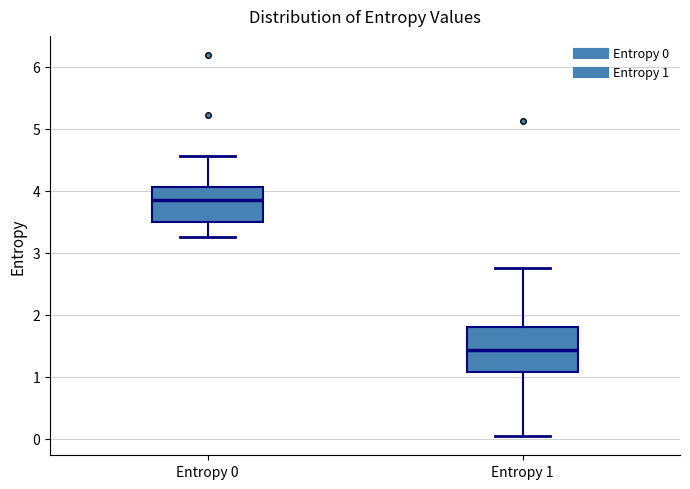

Reading left to right, transcribe this box plot: for each box, give where its median line is, the range the box spans, and where its two whiskers end, as read against the y-axis. The values are not printed on the chart, so give them approximately, as read against the axis.

Entropy 0: median 3.9, box 3.5 to 4.1, whiskers 3.3 to 4.6
Entropy 1: median 1.4, box 1.1 to 1.8, whiskers 0.0 to 2.8